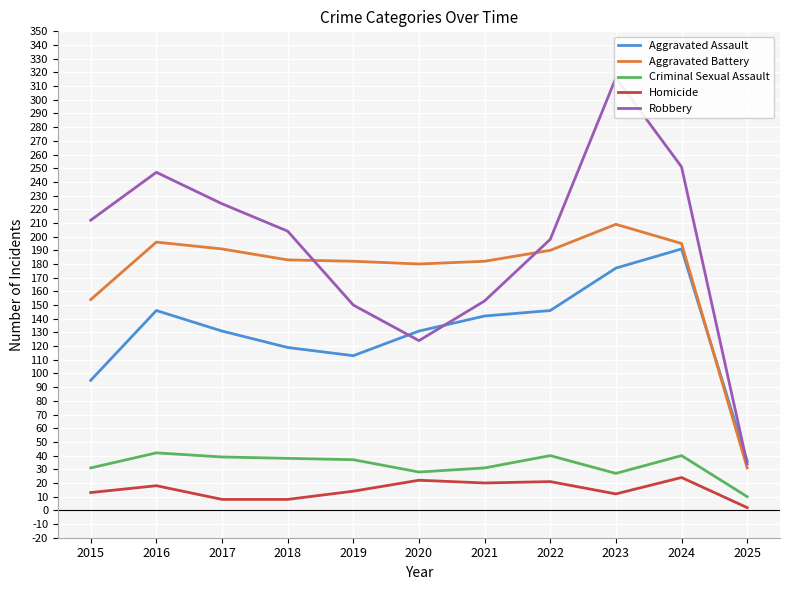

What is the sum of all Robbery values?

2113